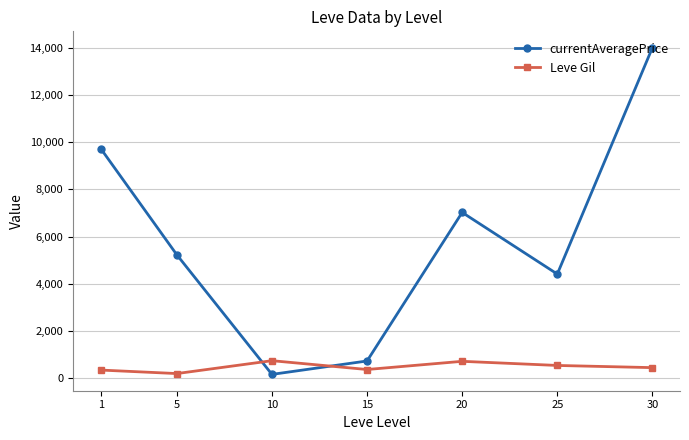

What is the value of the currentAveragePrice point at the 6th from the left?

4414.5